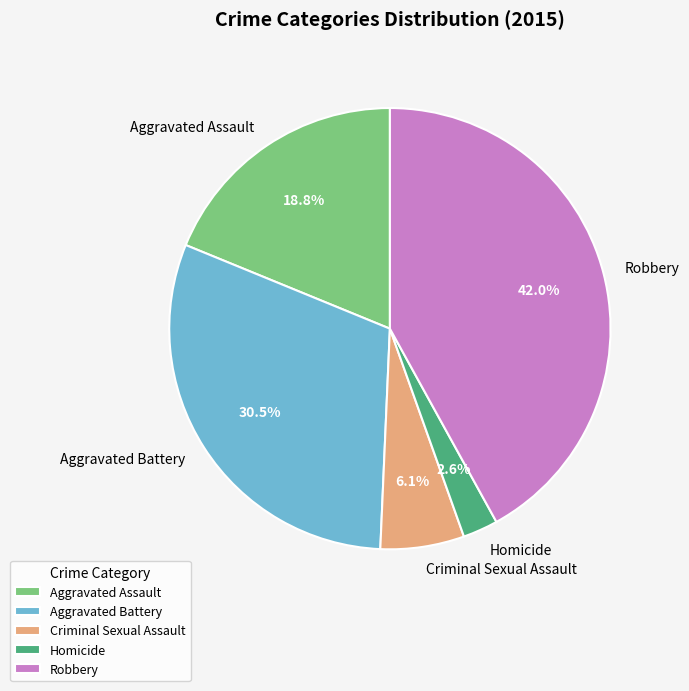

To the nearest percent, what percentage of the pie is Aggravated Assault?

19%